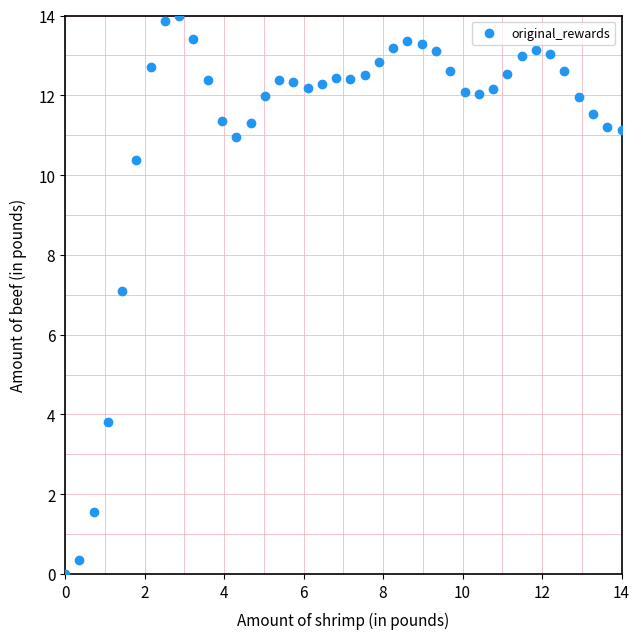

What is the range of X values (max minus min)?

14.0